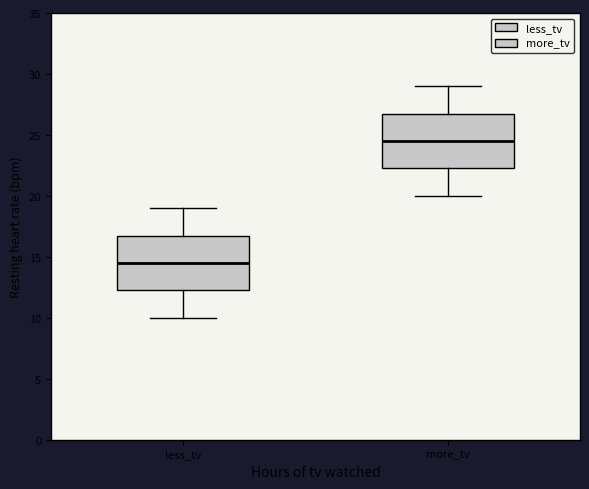

Reading left to right, transcribe this box plot: for each box, give where its median line is, the range the box spans, and where its two whiskers end, as read against the y-axis. The values are not printed on the chart, so give them approximately, as read against the axis.

less_tv: median 14.5, box 12.5 to 17.0, whiskers 10.0 to 19.0
more_tv: median 24.5, box 22.5 to 27.0, whiskers 20.0 to 29.0